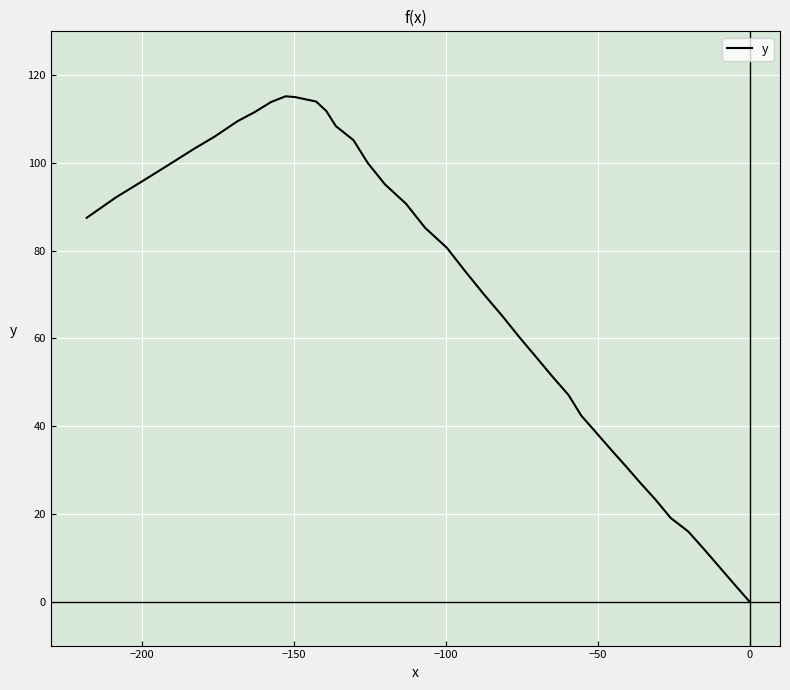

How many values exceed 85?

20